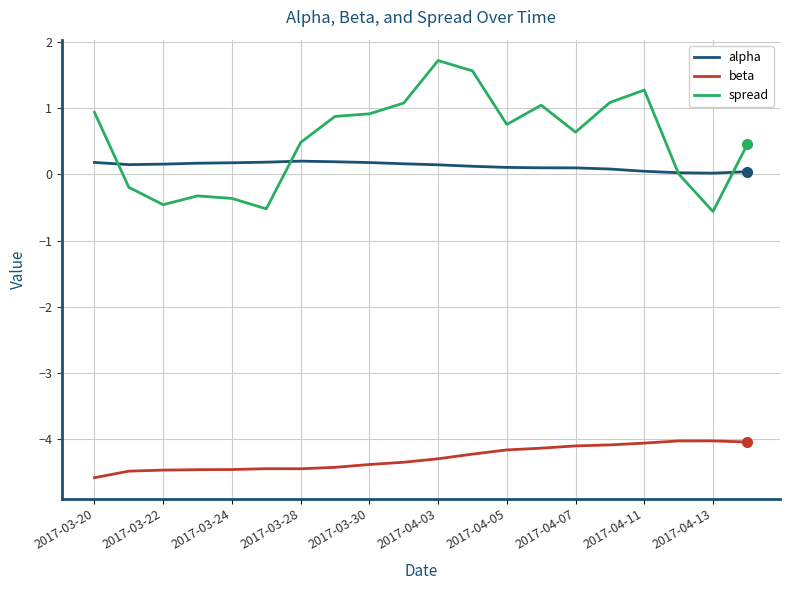

What is the highest value of the beta series?

-4.0